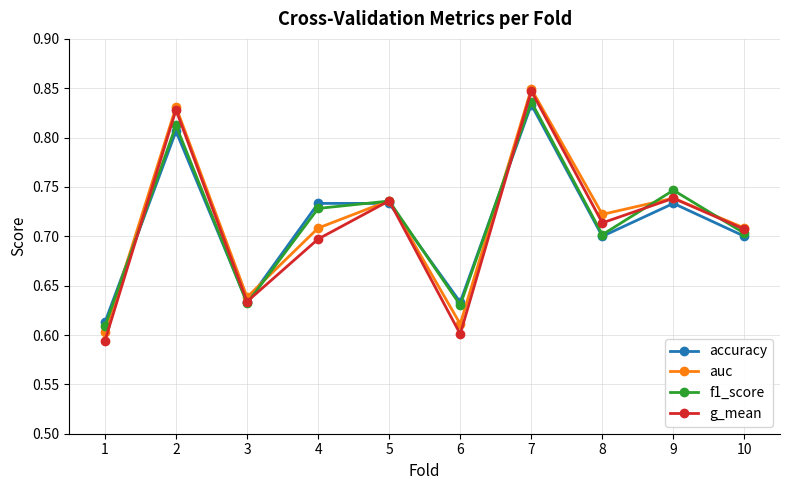

Between 4 and 6, which series saw the biggest shift?

accuracy